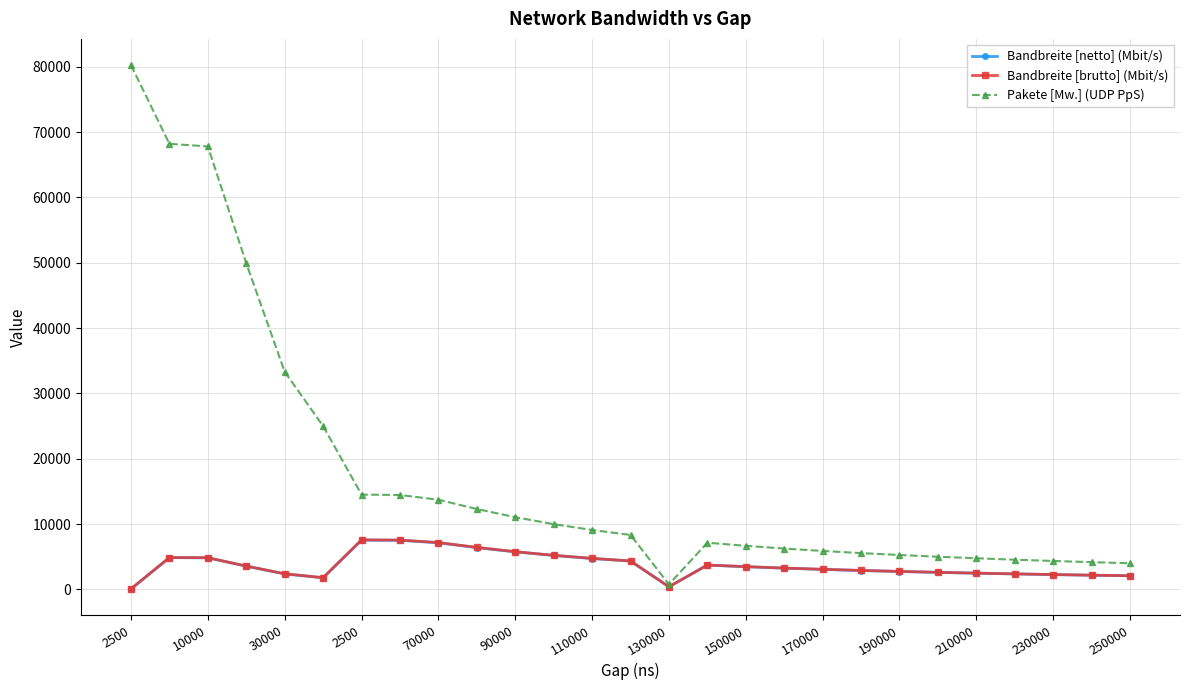

Does the chart have visible grid lines?

Yes